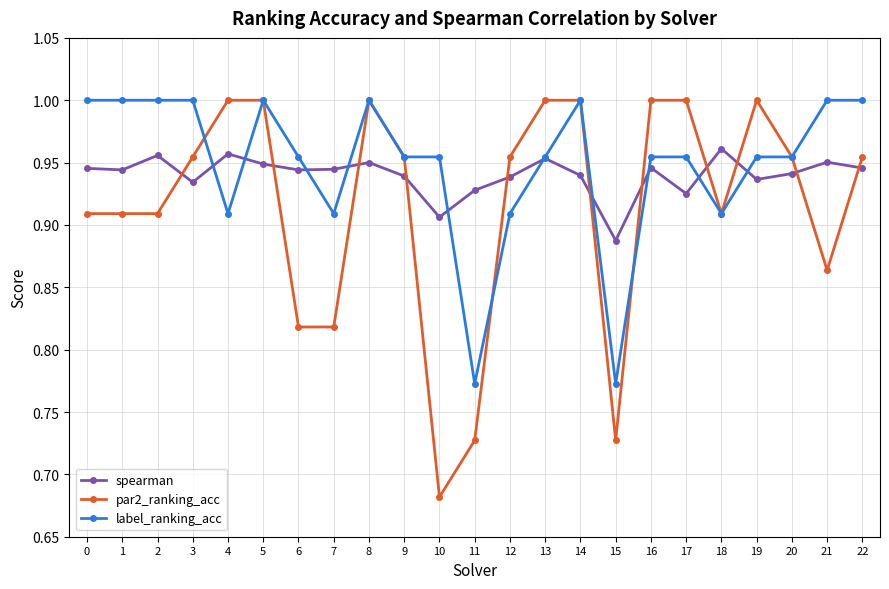

At which label is spearman closest to 0?

15